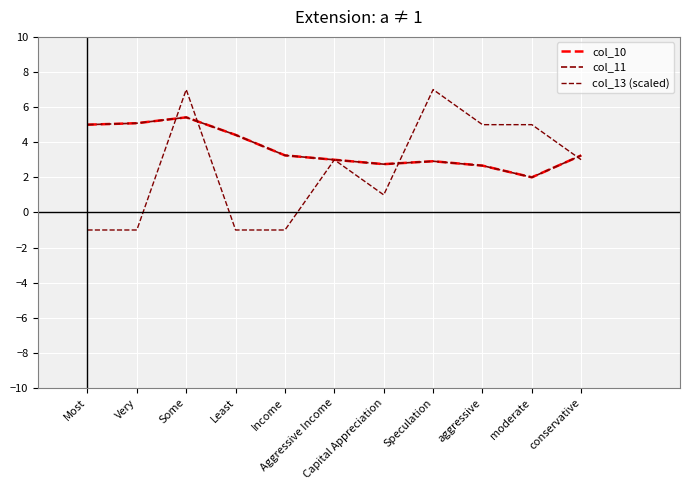

Which series has the largest total across all categories?

col_10